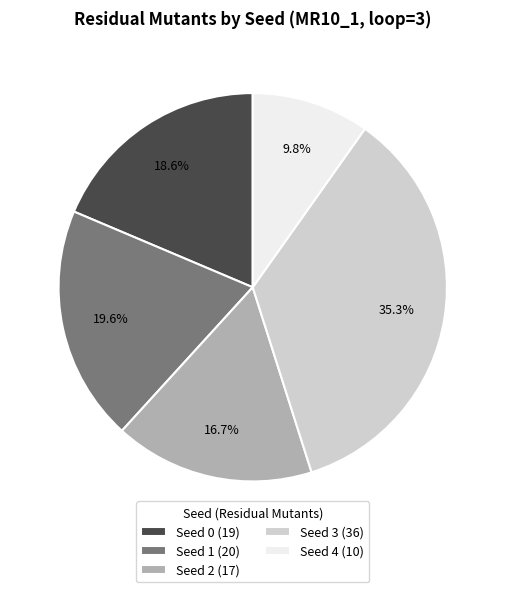

What percentage is the Seed 3 slice, to the nearest percent?

35%